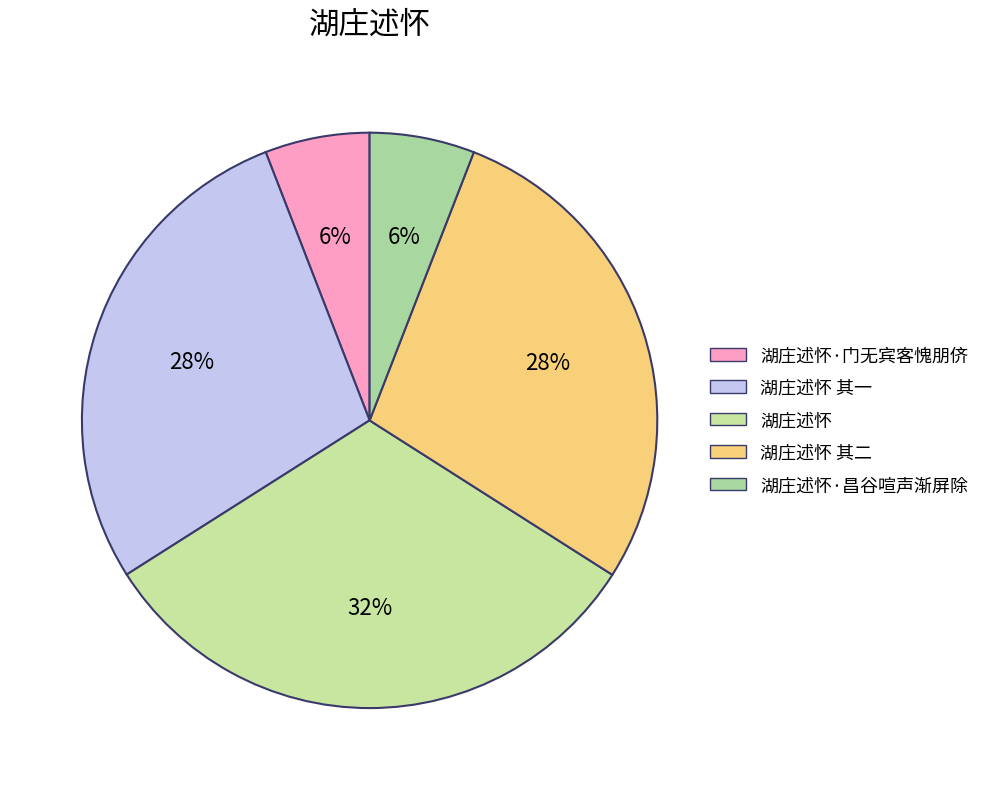

Count the number of slices in the pie.

5